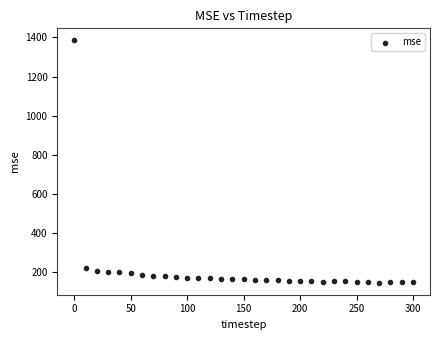

What is the range of X values (max minus min)?

300.0